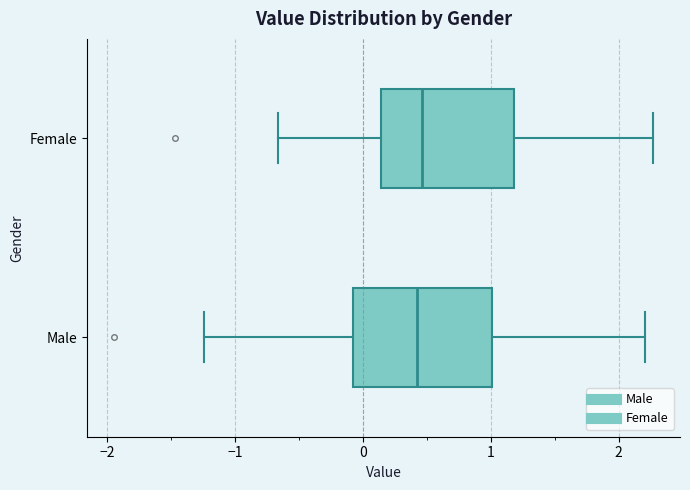

Where does the left whisker of the box for Female end on the x-axis? The values are not printed on the chart, so give them approximately, as read against the axis.

-0.7